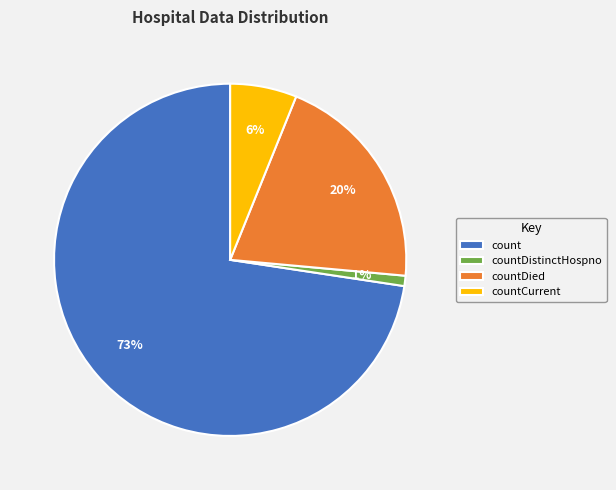

Combined, do countDied and countCurrent account for over 50%?

No